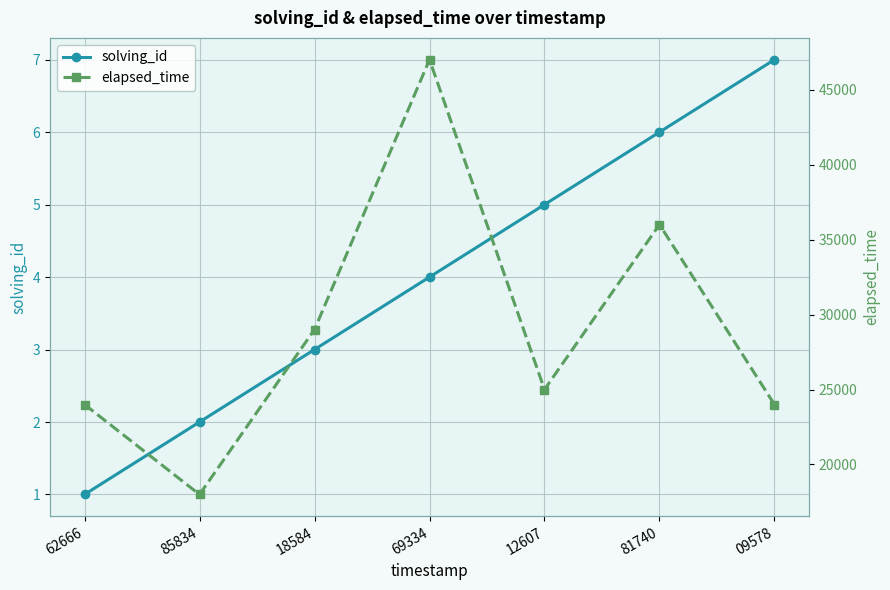

How many lines are shown in the chart?

2